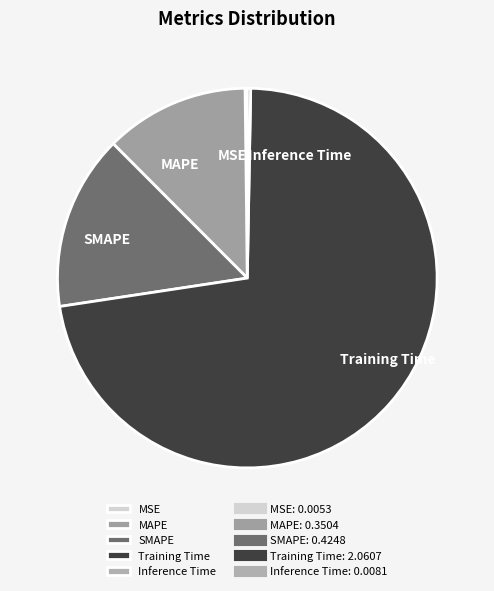

True or false: Inference Time accounts for 11% of the total.

False